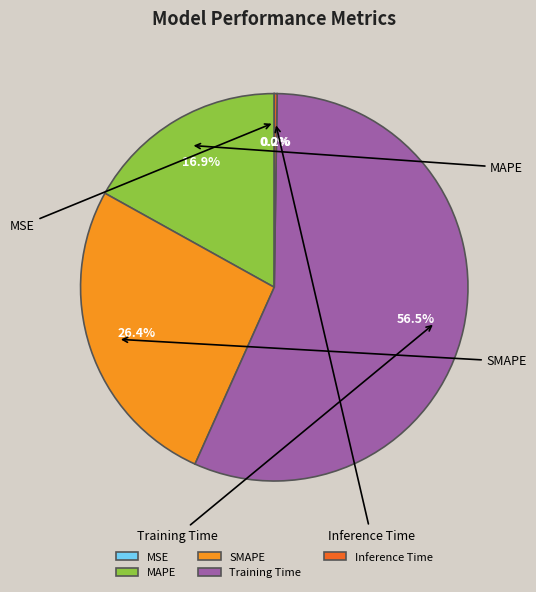

Which slice is the smallest?

MSE